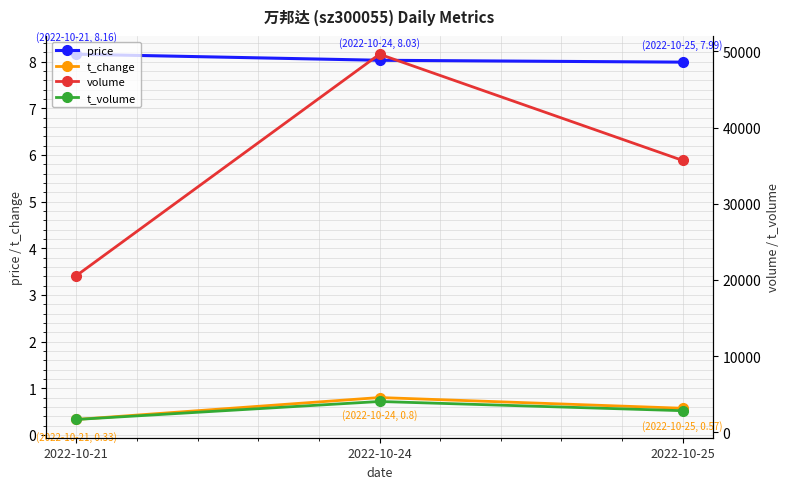

Reading left to right, list all the values displayed in this chart.

price: 2022-10-21=8.2	2022-10-24=8.0	2022-10-25=8.0
t_change: 2022-10-21=0.3	2022-10-24=0.8	2022-10-25=0.6
volume: 2022-10-21=20564.0	2022-10-24=49631.0	2022-10-25=35688.0
t_volume: 2022-10-21=1687.0	2022-10-24=4045.0	2022-10-25=2837.0